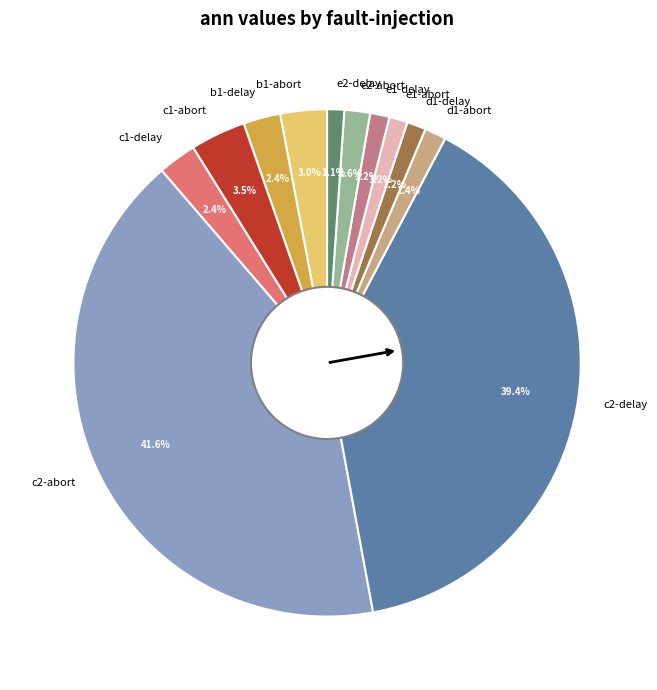

Which category has the biggest portion of the pie?

c2-abort